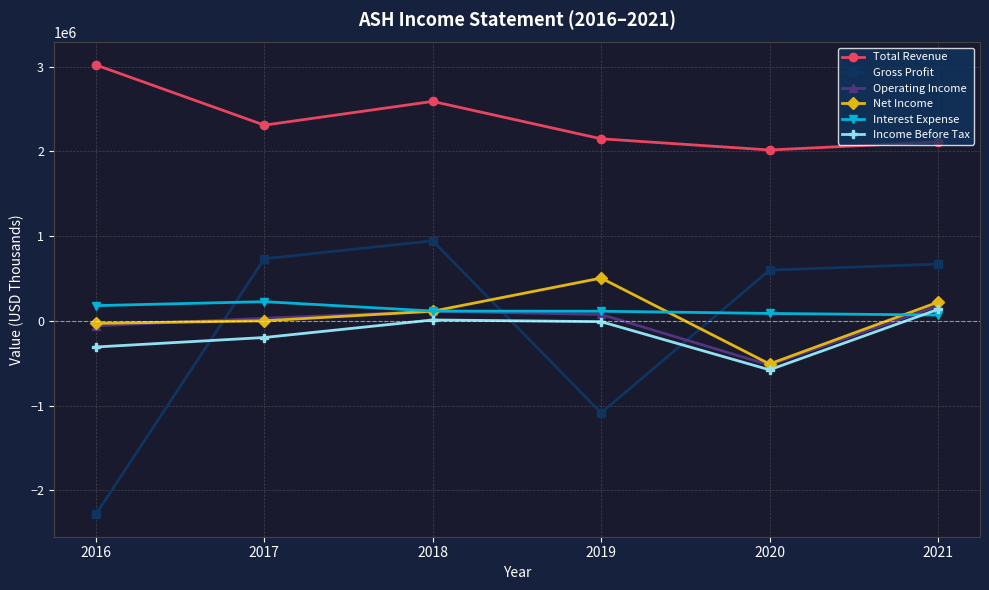

Where does the Gross Profit series first go above 670000?

2017